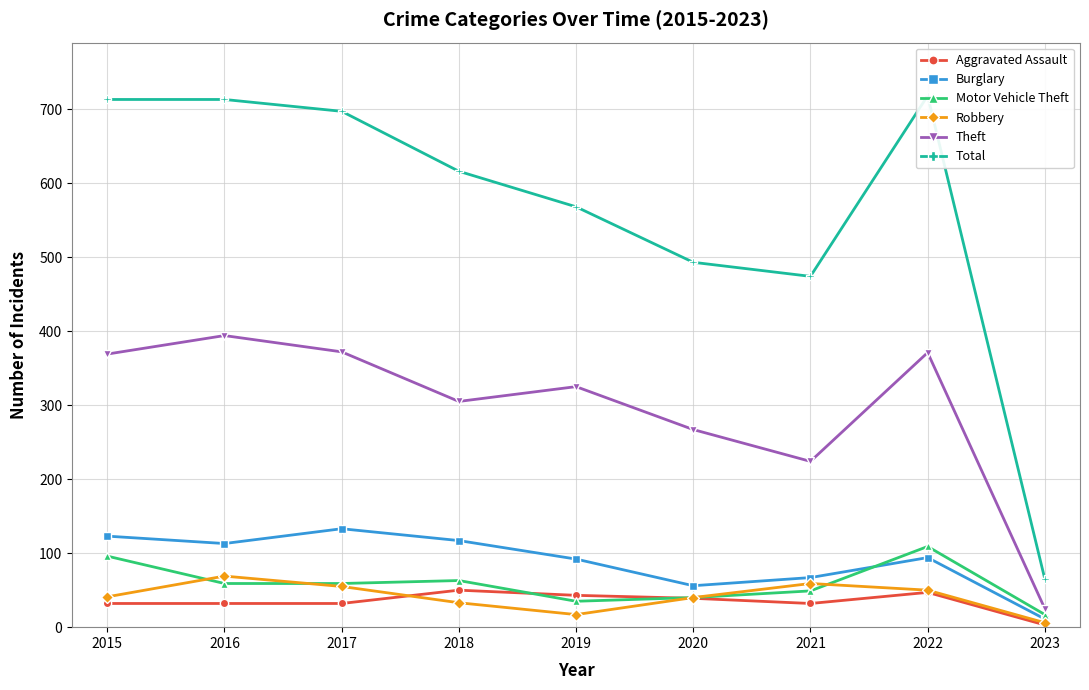

True or false: Total has more than 1 interior local peaks.

False